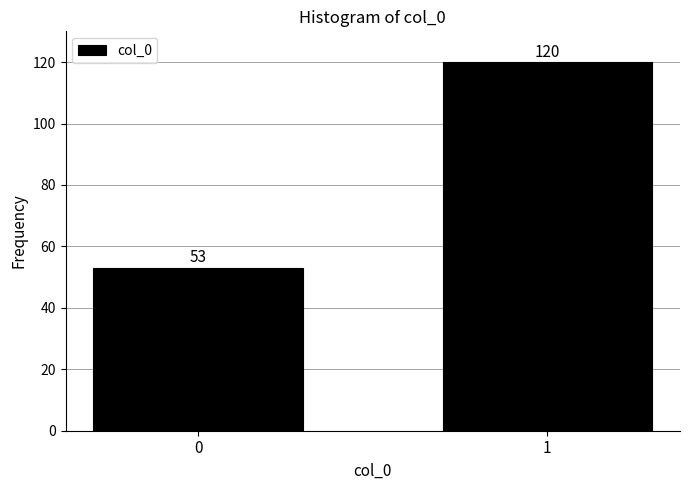

Reading left to right, extract all data points from this chart.

53	120